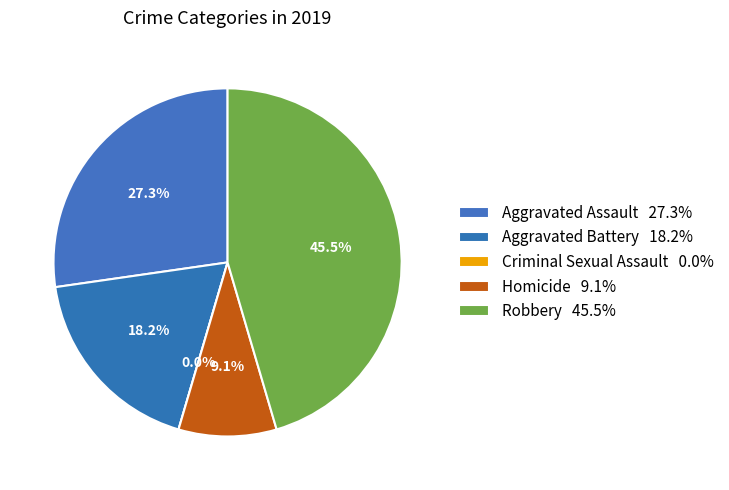

True or false: Aggravated Assault accounts for 41% of the total.

False